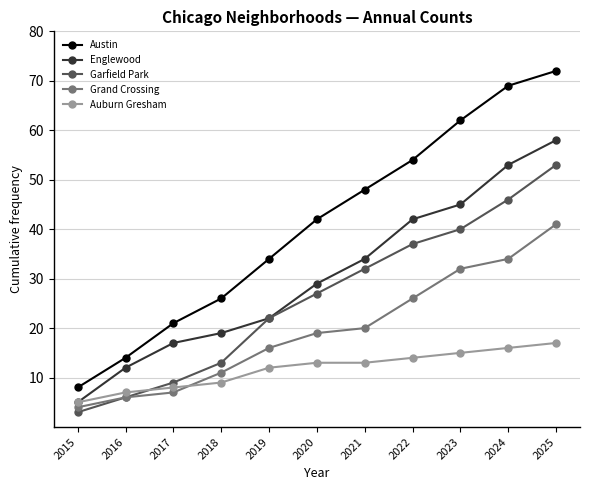

What is the value of the Grand Crossing point at the 6th from the left?

19